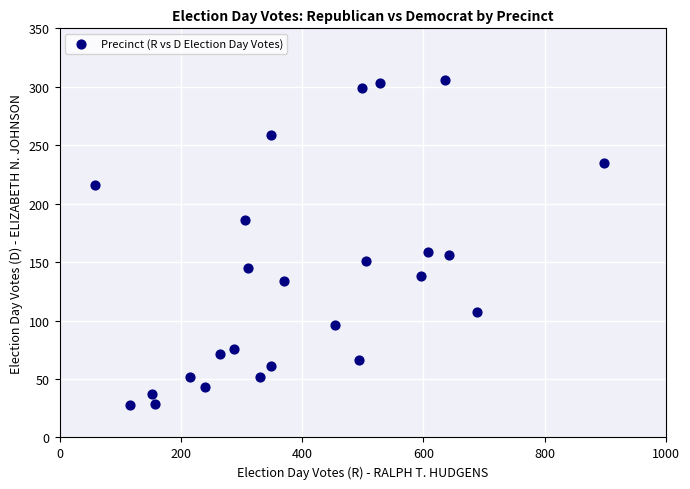

What is the range of Y values (max minus min)?

278